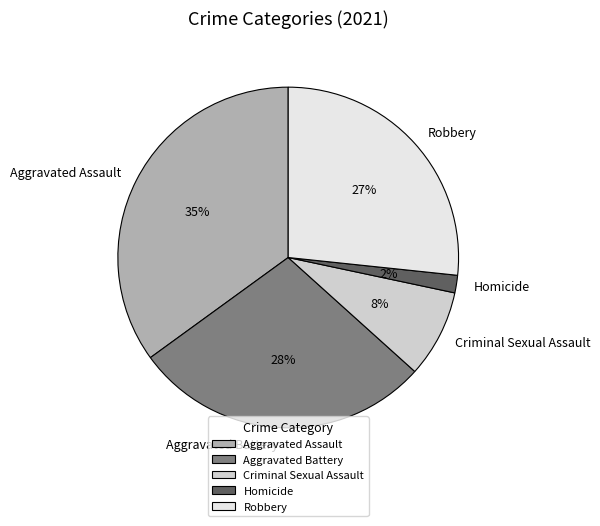

To the nearest percent, what percentage of the pie is Homicide?

2%